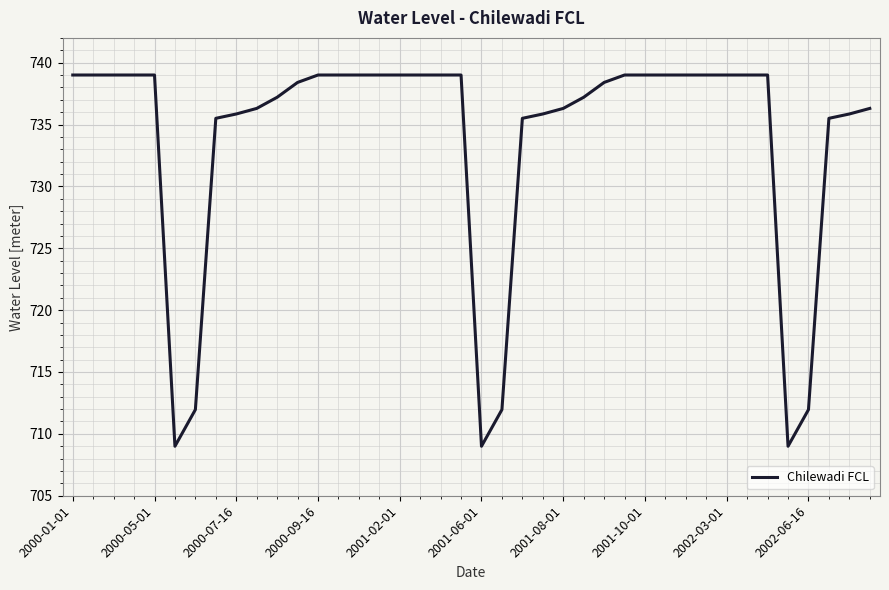

What is the maximum value shown in the chart?

739.0